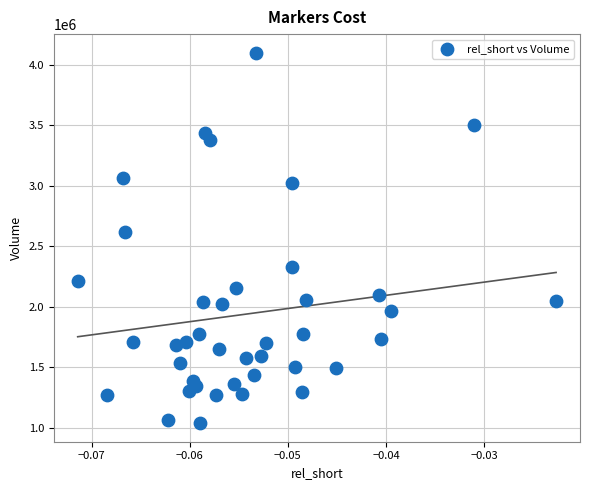

What is the range of Y values (max minus min)?

3058500